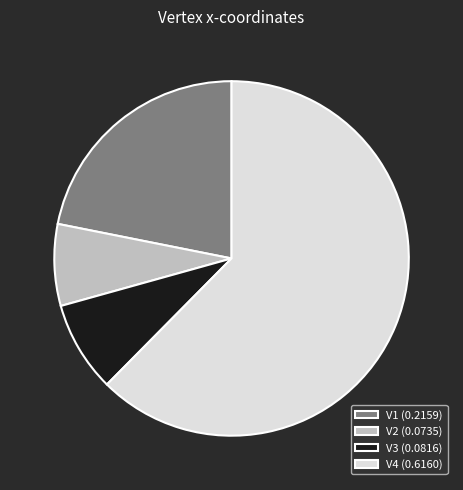

Between V4 and V2, which is larger?

V4